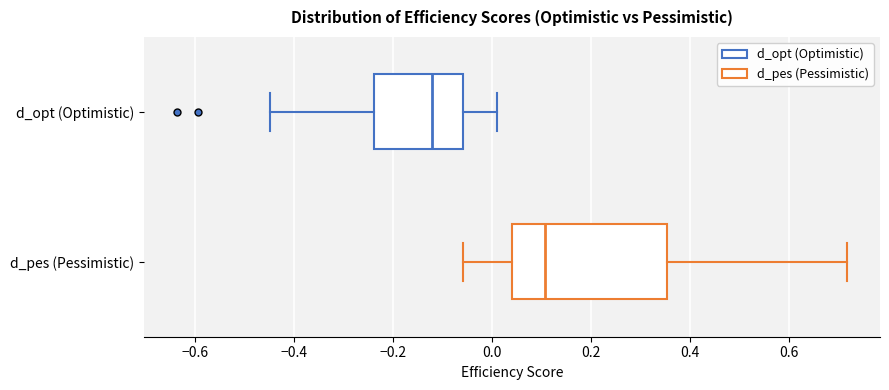

Which box has the furthest to the left median line?

d_opt (Optimistic)